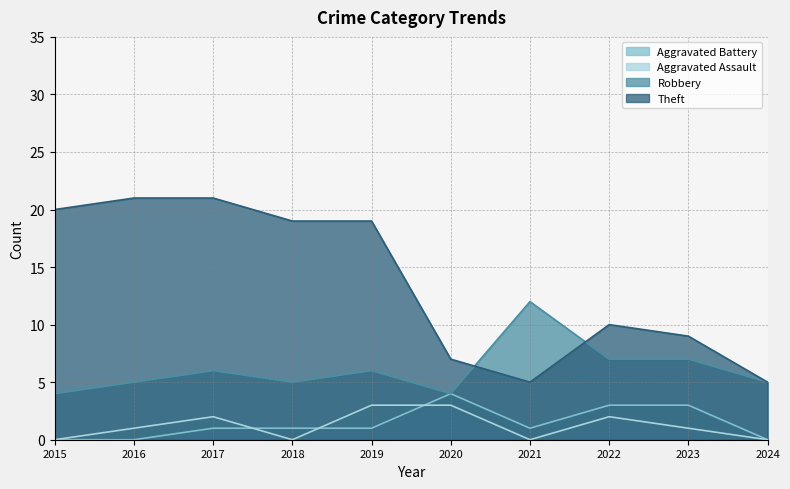

Which series has the widest spread of values?

Theft